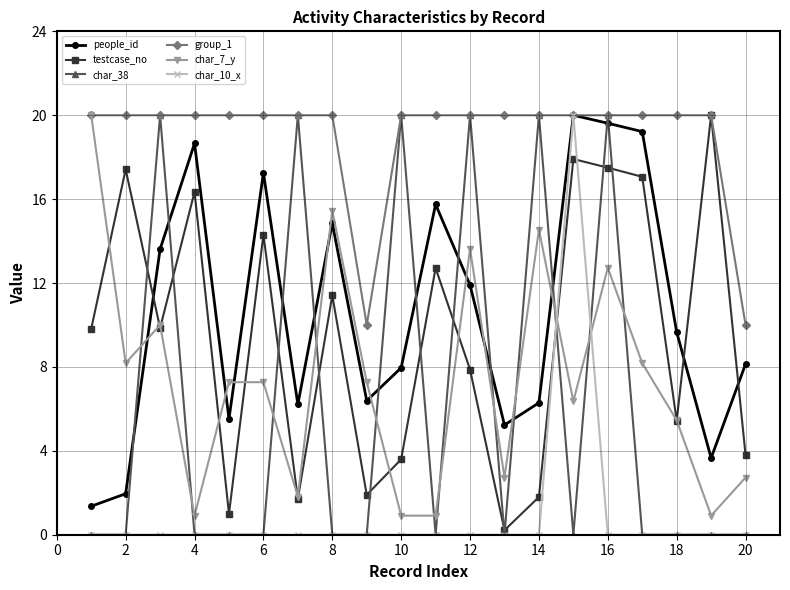

What is the average value of the char_38 series?

6.0